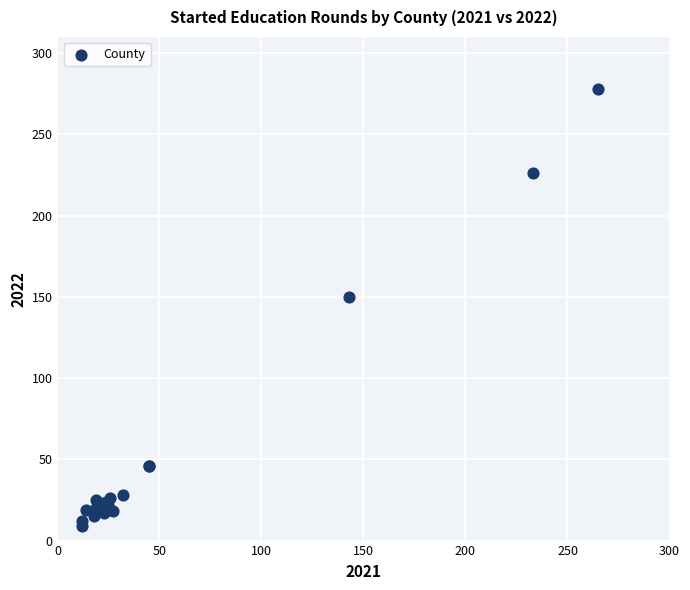

What Y value in the scatter plot is closest to 143?

150